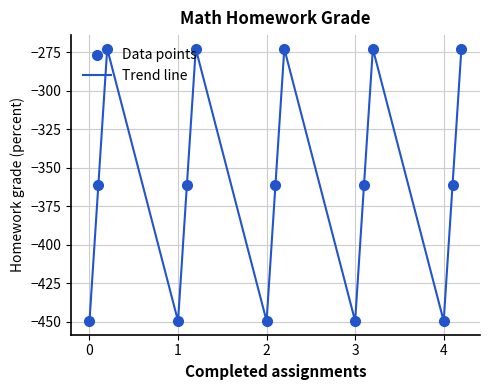

What is the minimum value shown in the chart?

-449.5